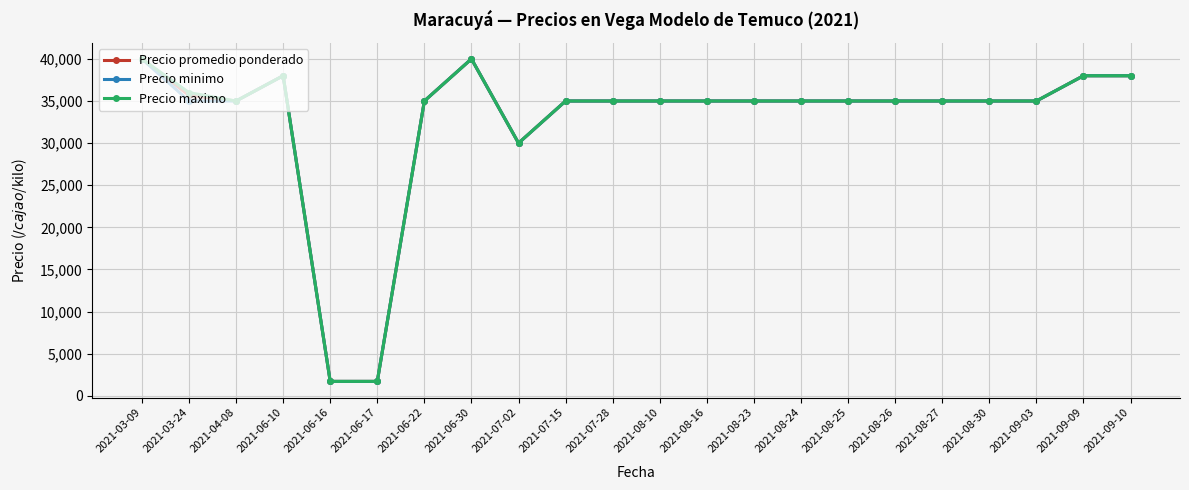

The value of Precio promedio ponderado at 2021-07-28 is 35000. True or false?

True